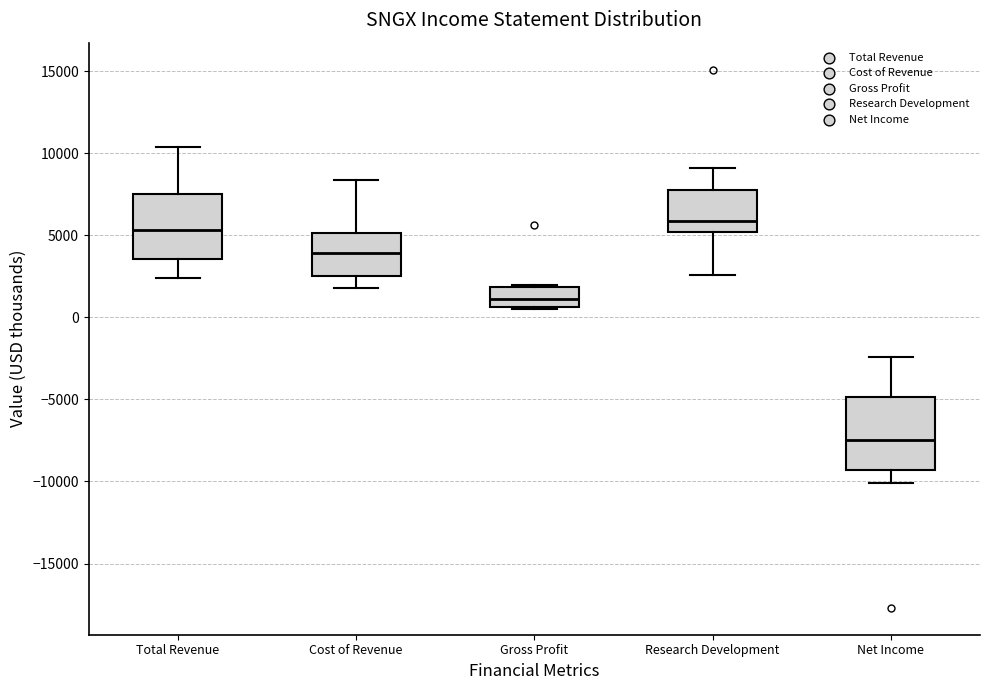

Reading left to right, transcribe this box plot: for each box, give where its median line is, the range the box spans, and where its two whiskers end, as read against the y-axis. The values are not printed on the chart, so give them approximately, as read against the axis.

Total Revenue: median 5500, box 3500 to 7500, whiskers 2500 to 10500
Cost of Revenue: median 4000, box 2500 to 5000, whiskers 2000 to 8500
Gross Profit: median 1000, box 500 to 2000, whiskers 500 to 2000
Research Development: median 6000, box 5000 to 8000, whiskers 2500 to 9000
Net Income: median -7500, box -9500 to -5000, whiskers -10000 to -2500